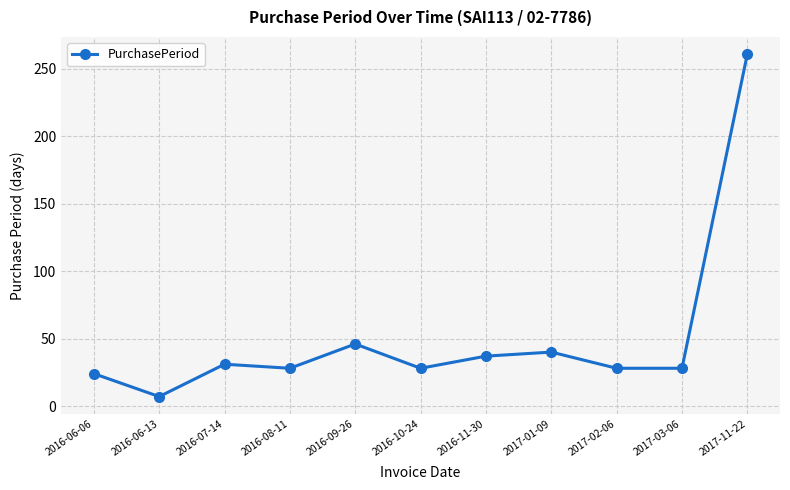

At which label is the value closest to 134?

2016-09-26